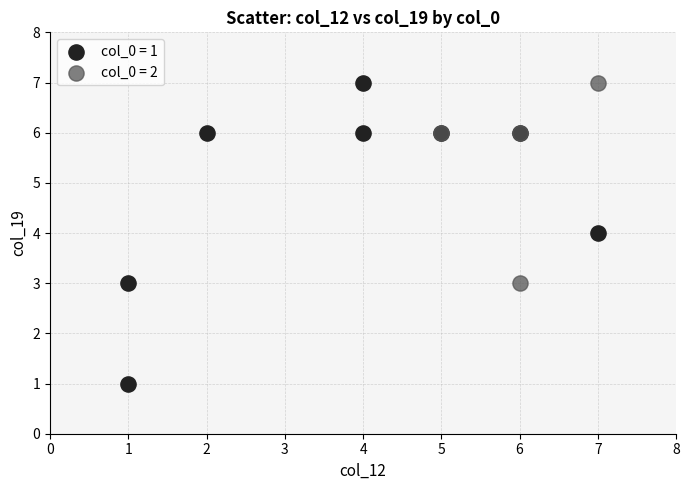

Which series reaches the minimum Y coordinate?

col_0 = 1